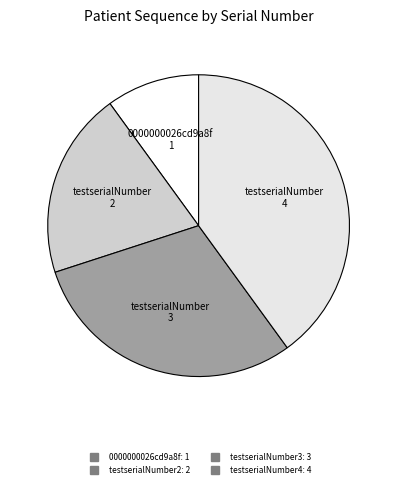

How many slices are in this pie chart?

4